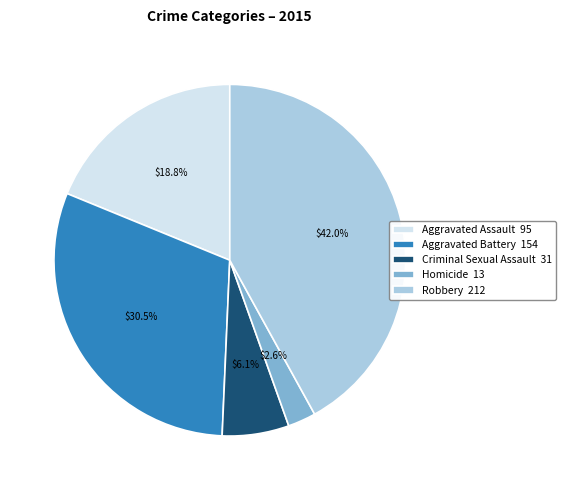

To the nearest percent, what is the combined percentage of Homicide and Criminal Sexual Assault?

9%